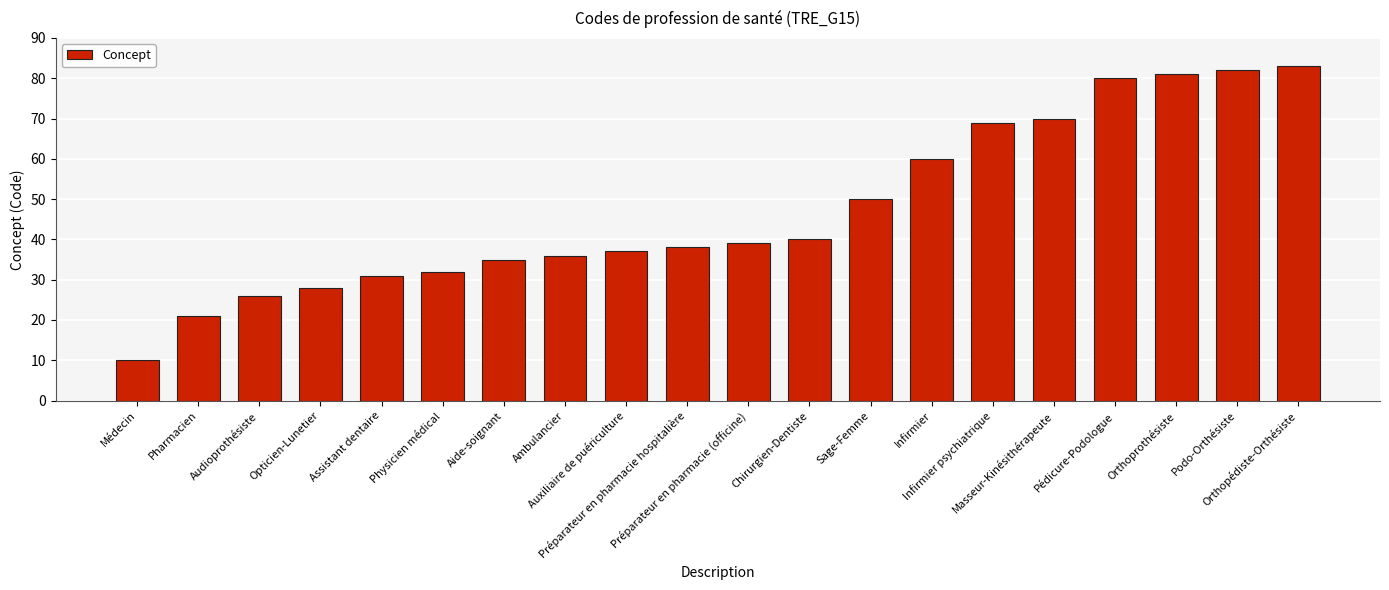

Which label corresponds to the smallest value in the chart?

Médecin